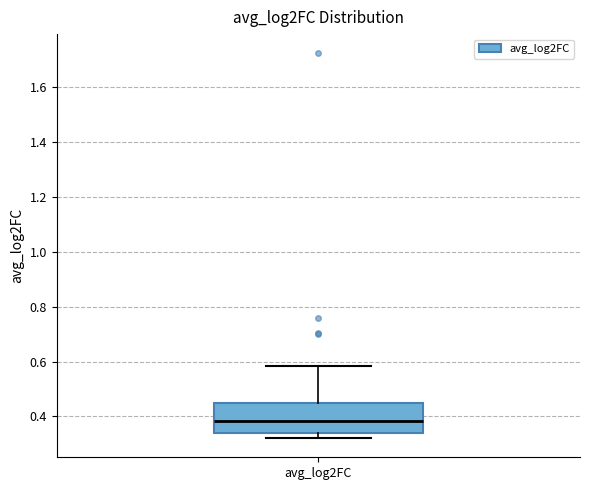

Read this box plot against the y-axis: the position of the median line, the range covered by the box, and the ends of both whiskers. The values are not printed on the chart, so give them approximately, as read against the axis.

median 0.38, box 0.34 to 0.44, whiskers 0.32 to 0.58